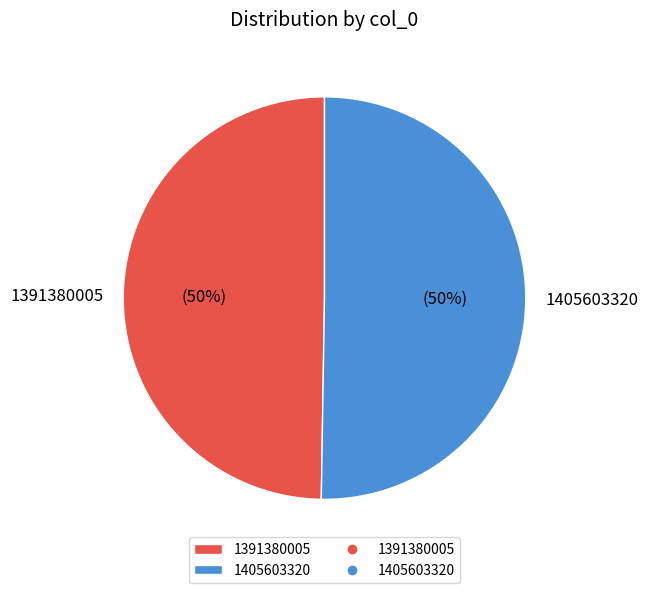

To the nearest percent, what portion does 1391380005 represent?

50%